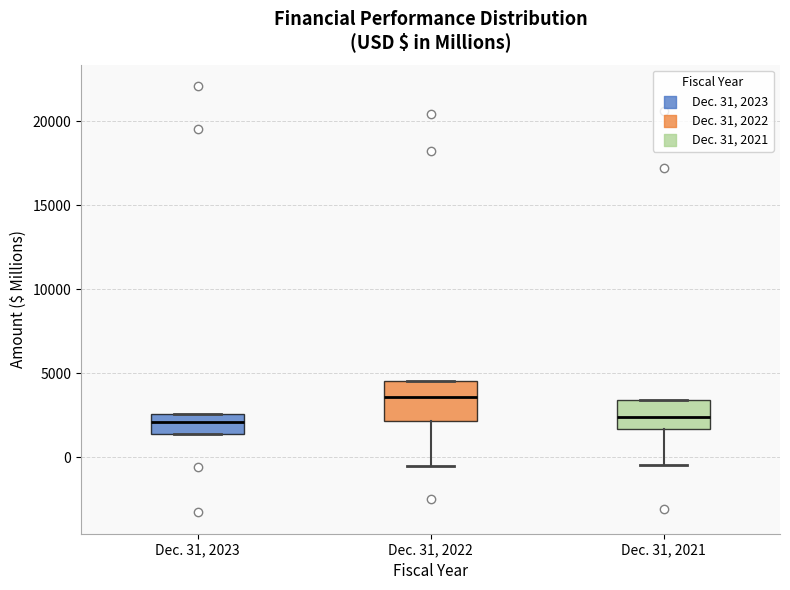

Comparing the boxes themselves (not the whiskers), which one is the tallest?

Dec. 31, 2022